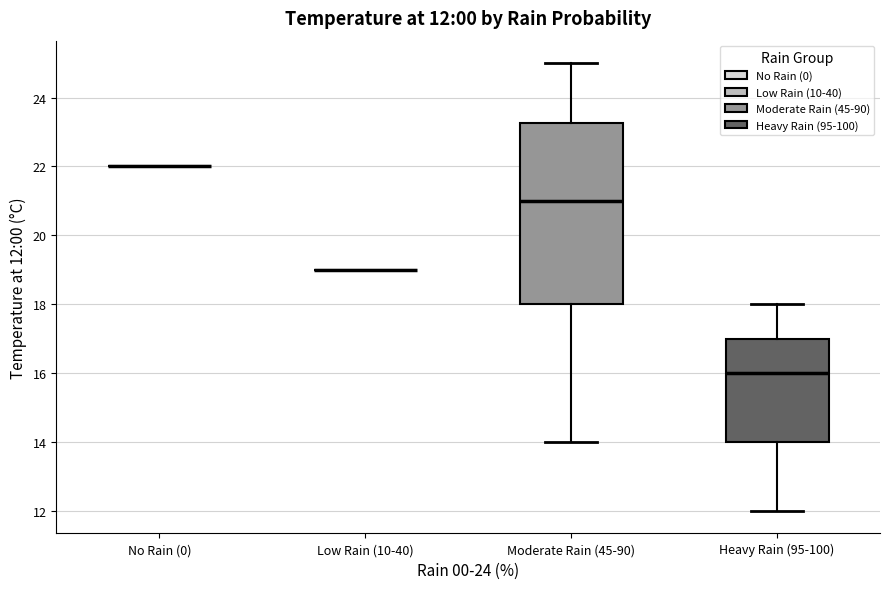

Comparing the boxes themselves (not the whiskers), which one is the tallest?

Moderate Rain (45-90)